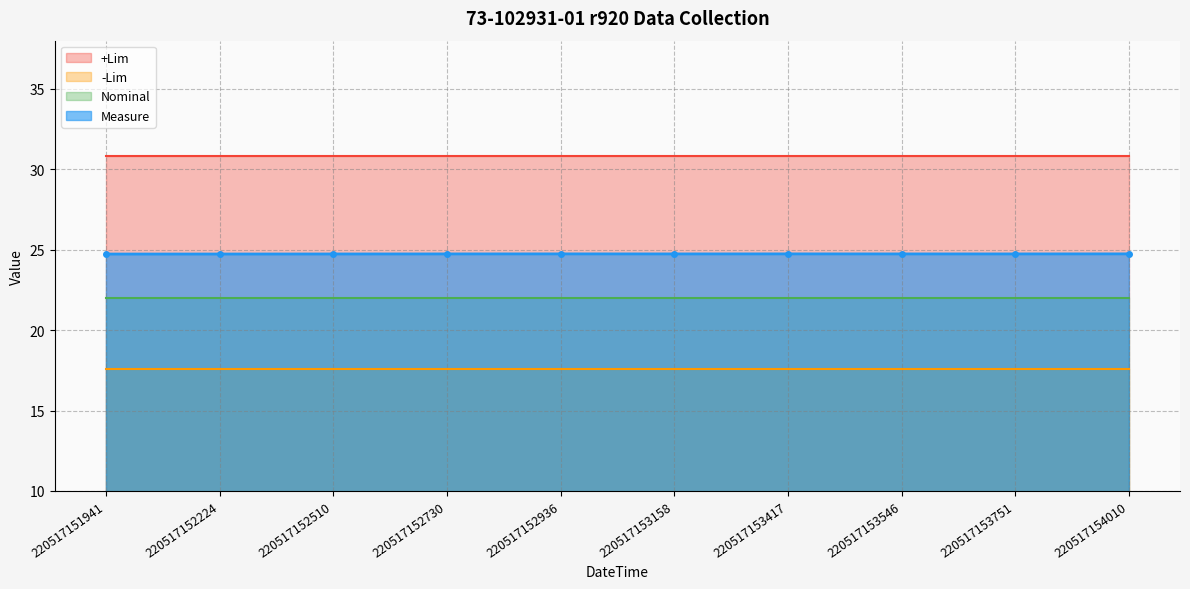

Reading left to right, list all the values displayed in this chart.

Measure: 220517151941=24.7	220517152224=24.7	220517152510=24.7	220517152730=24.7	220517152936=24.7	220517153158=24.7	220517153417=24.7	220517153546=24.7	220517153751=24.7	220517154010=24.7
+Lim: 220517151941=30.8	220517152224=30.8	220517152510=30.8	220517152730=30.8	220517152936=30.8	220517153158=30.8	220517153417=30.8	220517153546=30.8	220517153751=30.8	220517154010=30.8
-Lim: 220517151941=17.6	220517152224=17.6	220517152510=17.6	220517152730=17.6	220517152936=17.6	220517153158=17.6	220517153417=17.6	220517153546=17.6	220517153751=17.6	220517154010=17.6
Nominal: 220517151941=22.0	220517152224=22.0	220517152510=22.0	220517152730=22.0	220517152936=22.0	220517153158=22.0	220517153417=22.0	220517153546=22.0	220517153751=22.0	220517154010=22.0